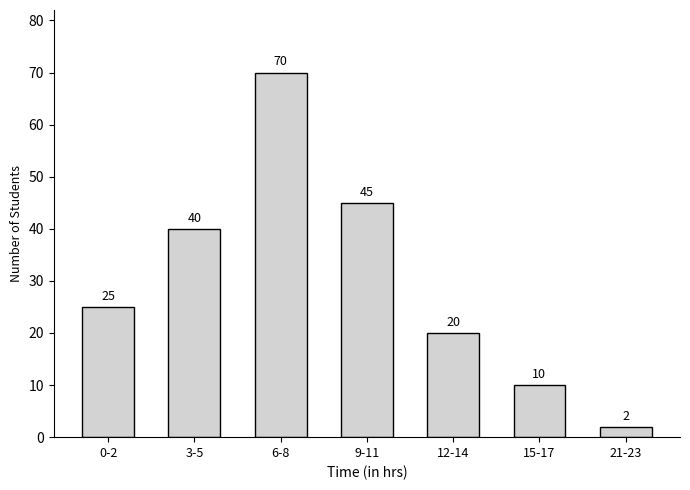

Reading left to right, what are all the values shown in this chart?

0-2=25	3-5=40	6-8=70	9-11=45	12-14=20	15-17=10	21-23=2